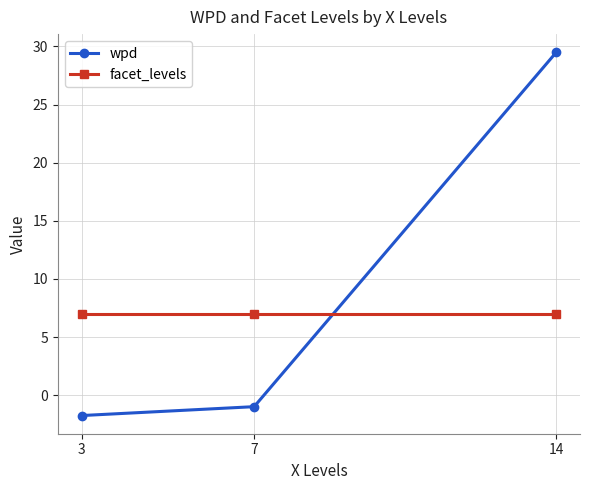

Which series changed the most between 3 and 7?

wpd